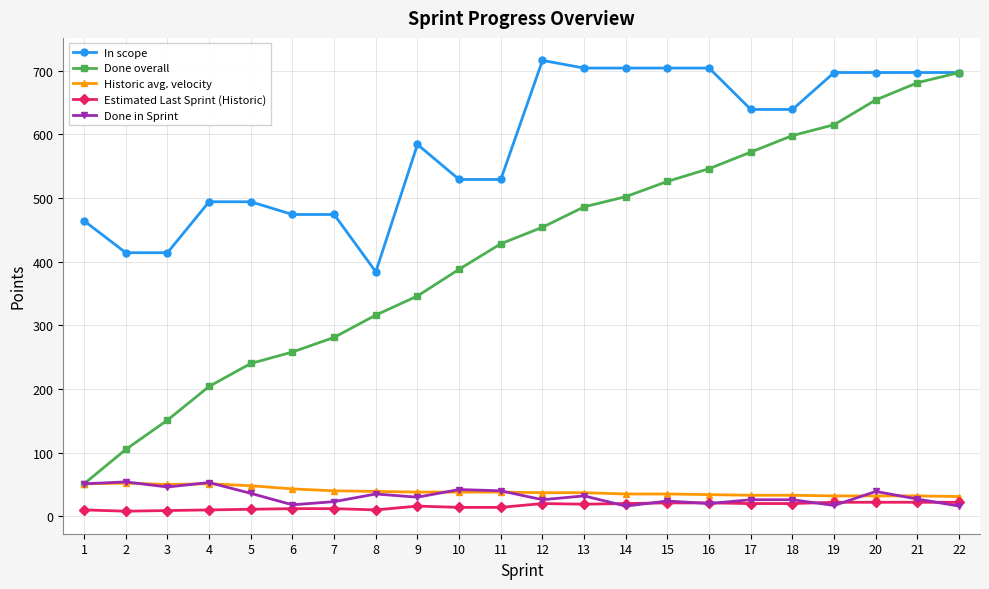

True or false: Done in Sprint has more than 2 interior local peaks.

True